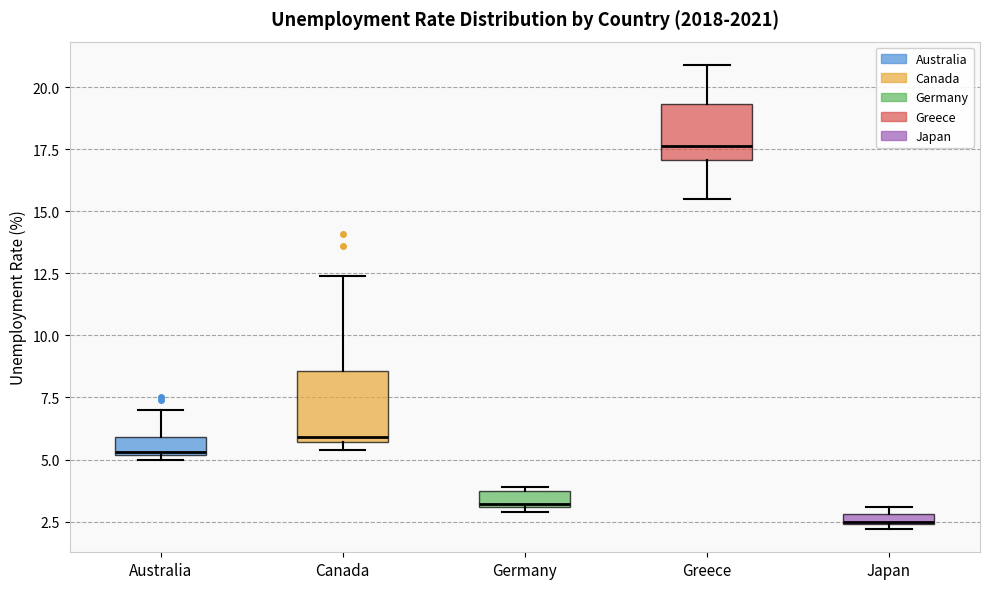

Which box is the tallest, from its lower edge to its upper edge?

Canada